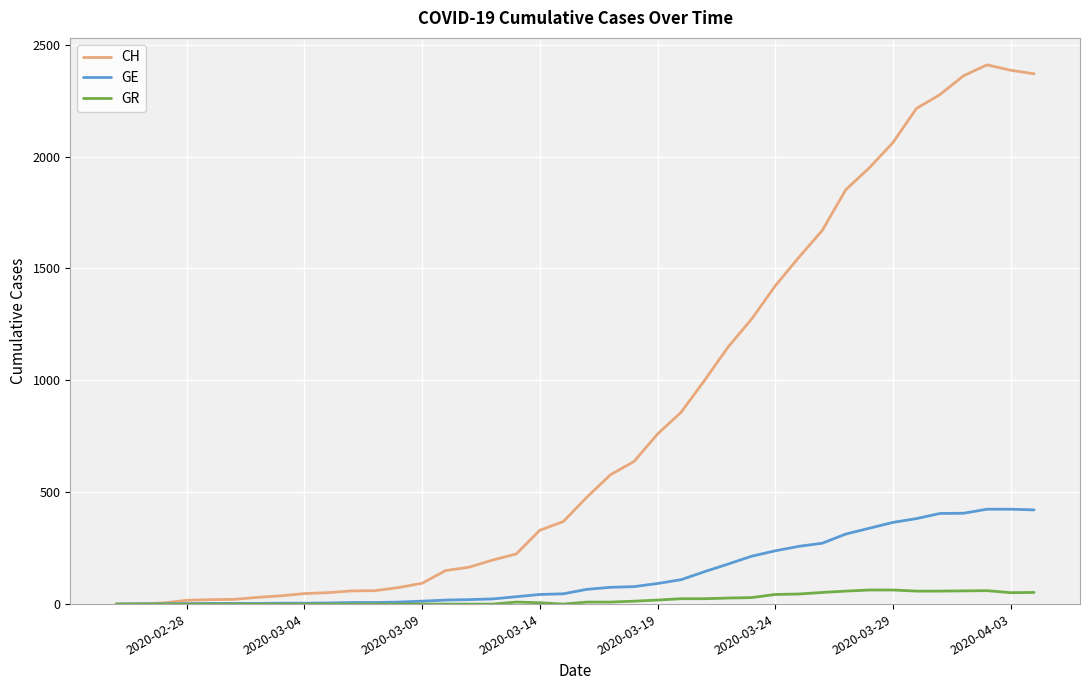

What is the greatest value displayed?

2410